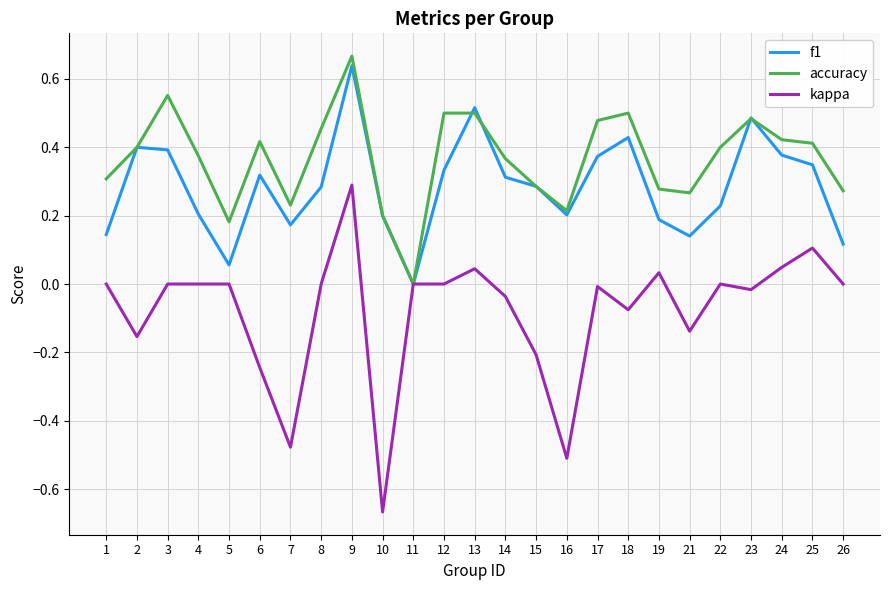

Which series changed the most between 16 and 23?

kappa